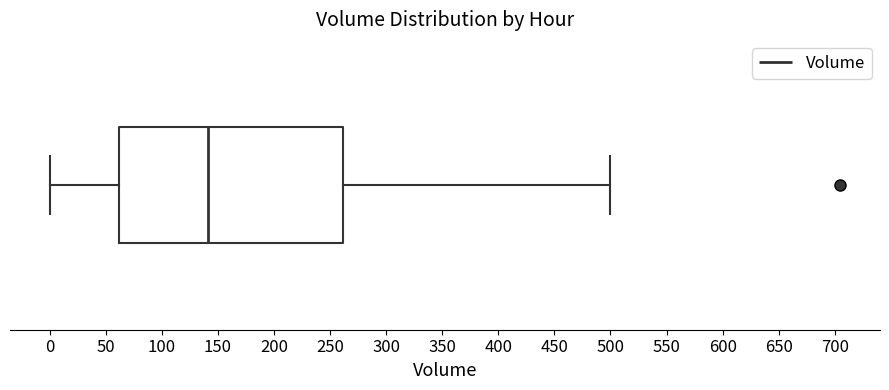

Where does the left whisker of the box end on the x-axis? The values are not printed on the chart, so give them approximately, as read against the axis.

0